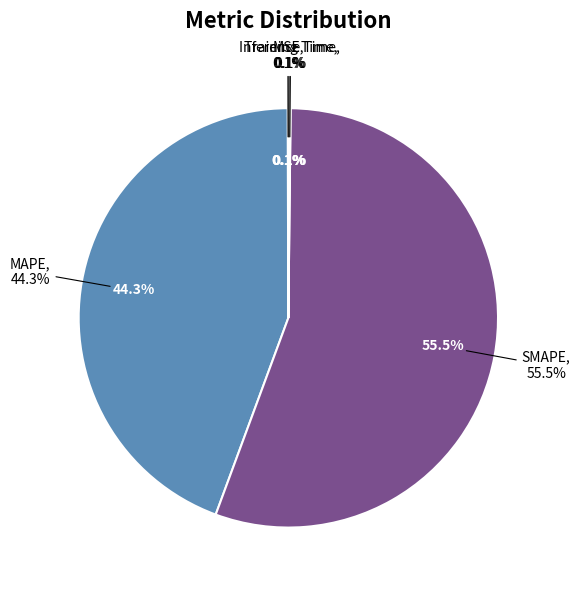

The SMAPE slice represents 67% of the pie. True or false?

False